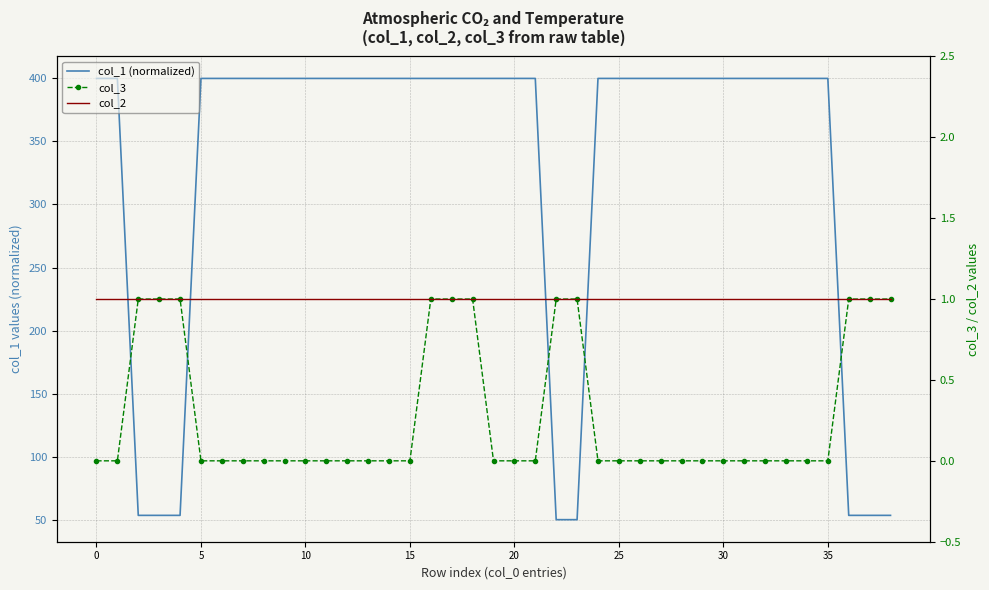

True or false: col_1 (normalized) and col_3 cross at least once.

False